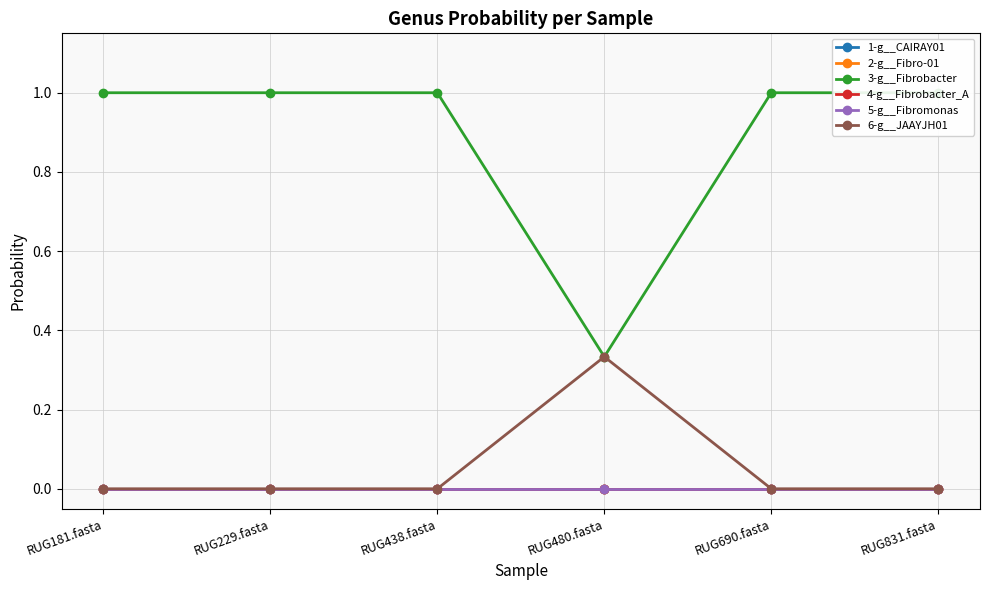

Is this an area chart (filled region under the line)?

No